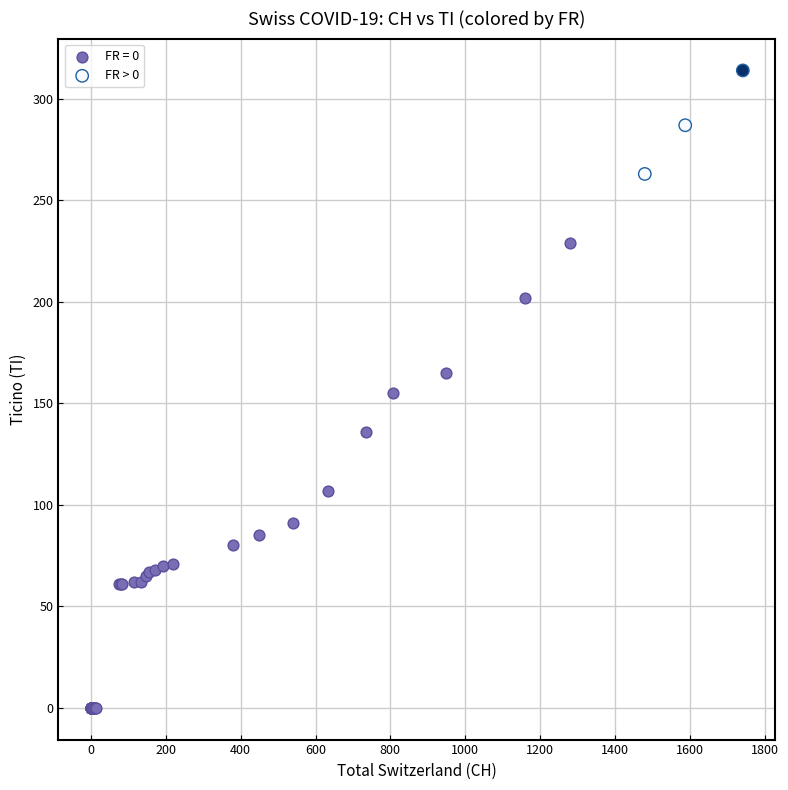

Which series has the widest spread of Y values?

FR = 0